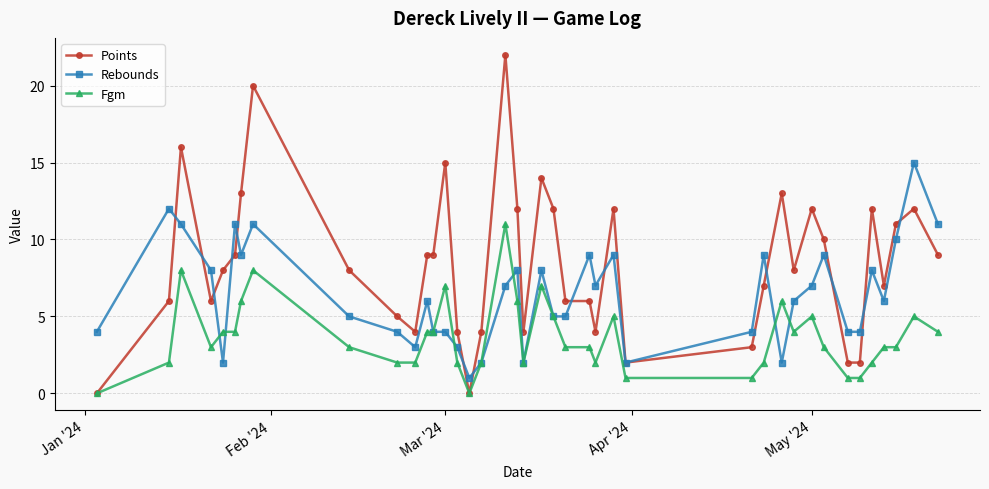

Rank the series by their maximum value, from lowest to highest.

Fgm, Rebounds, Points